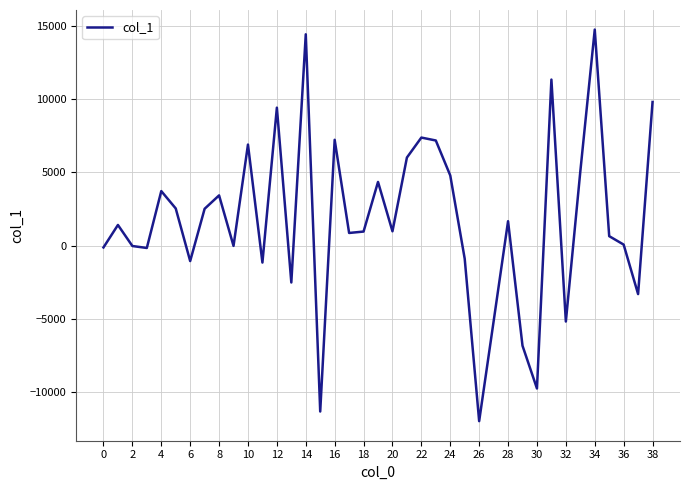

What is the minimum value shown in the chart?

-11959.2